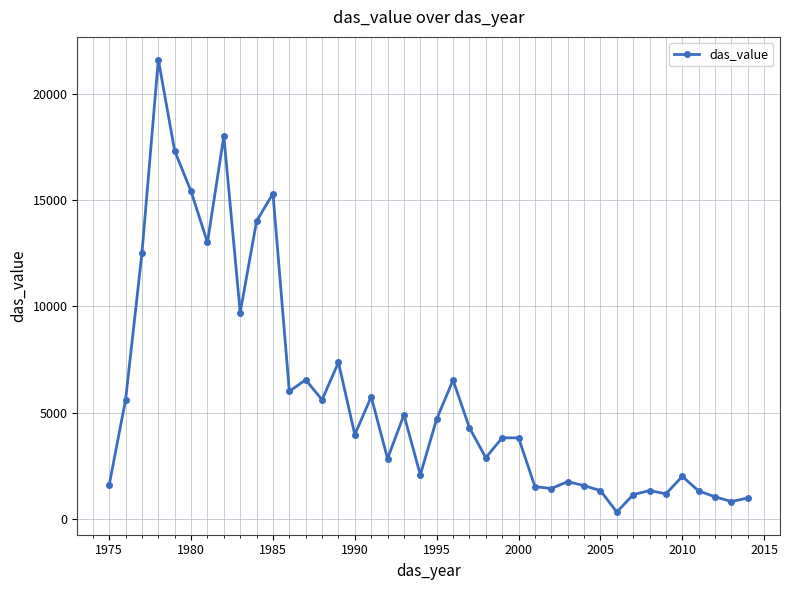

What is the difference between the maximum and minimum values?

21280.0